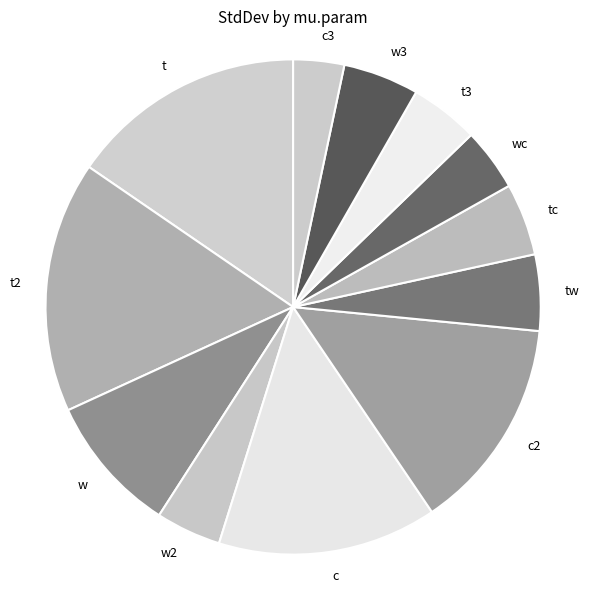

Is the sum of c and c2 greater than half?

No